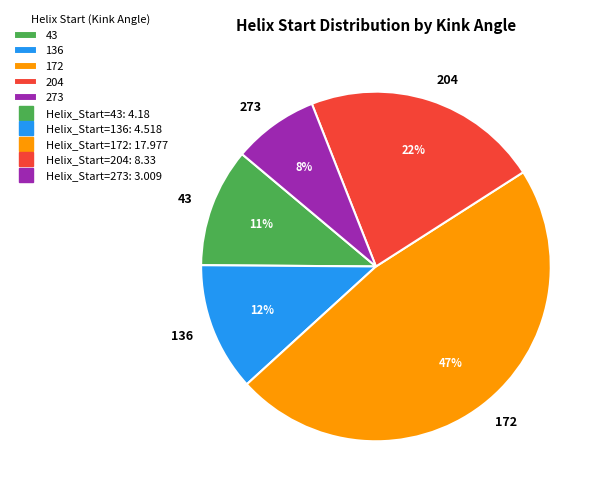

What percentage is the 273 slice, to the nearest percent?

8%